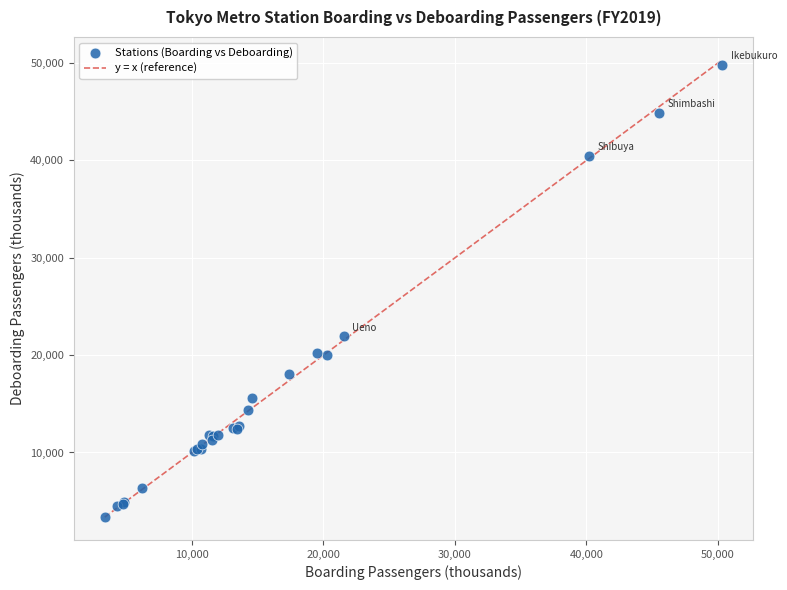

What Y value in the scatter plot is closest to 26601?

21944